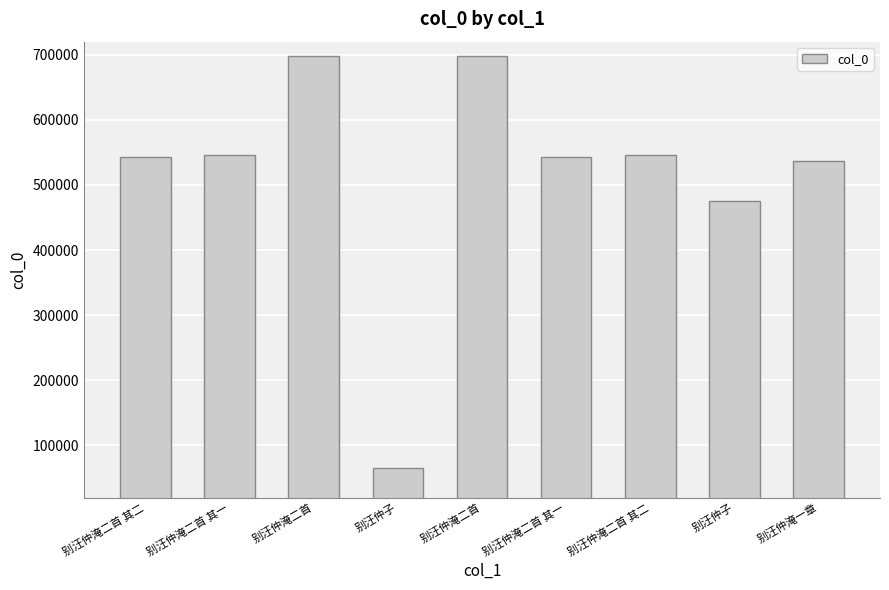

Does the chart contain any negative values?

No